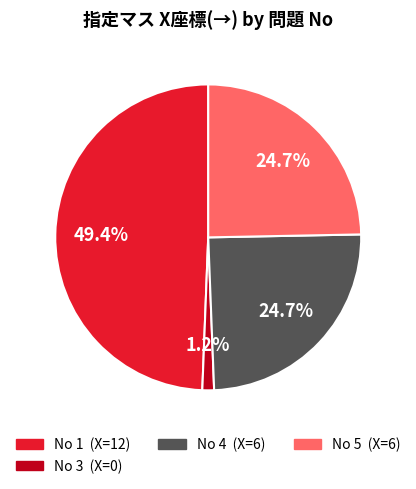

To the nearest percent, what is the average slice percentage?

25%